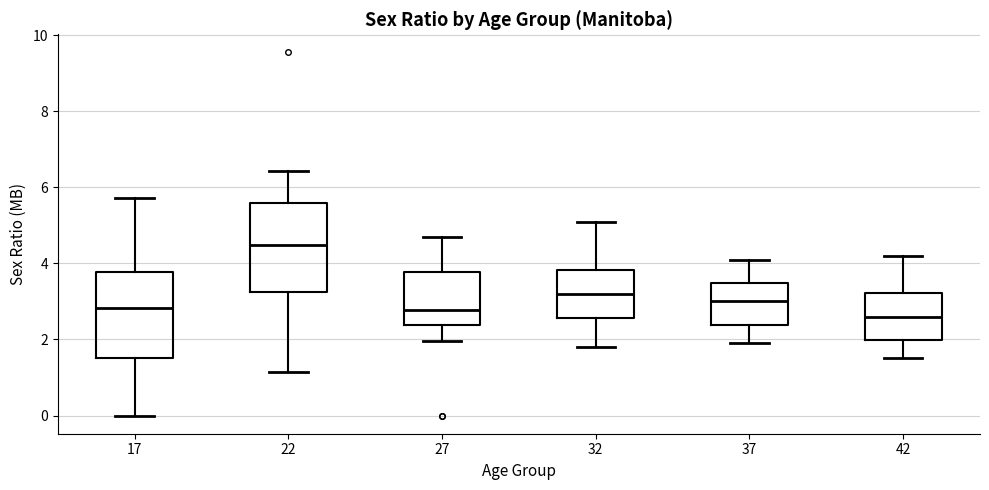

Which box's median line is the highest?

22